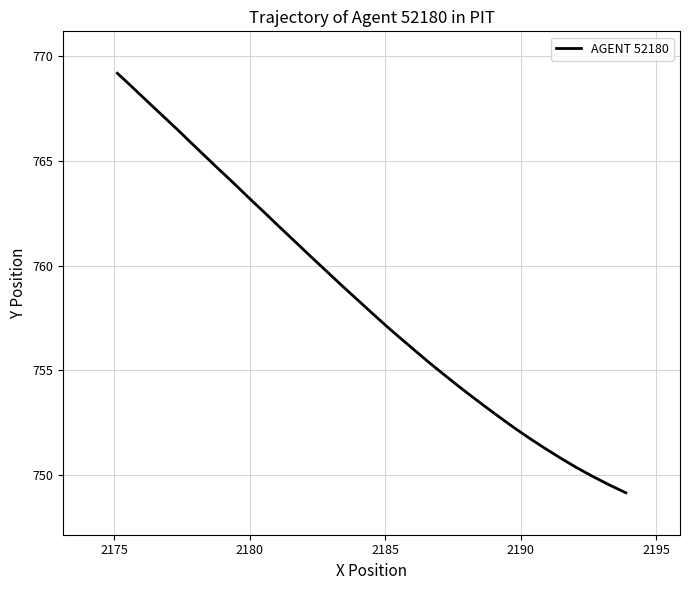

What is the difference between the maximum and minimum values?

20.0